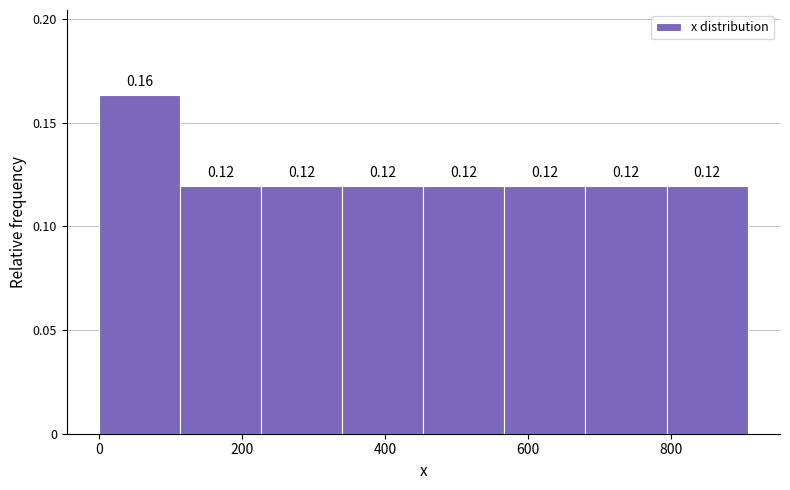

Which range on the x-axis has the tallest bar?

0 to 120